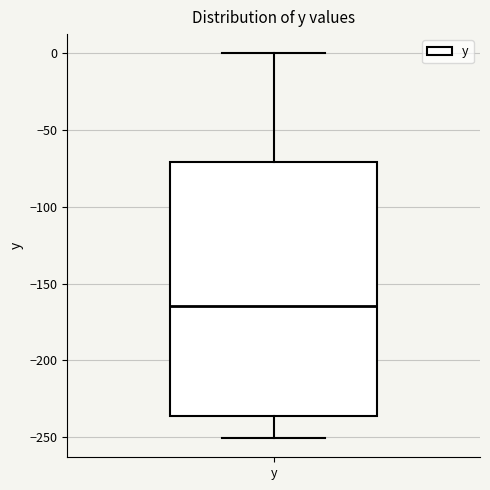

Read this box plot against the y-axis: the position of the median line, the range covered by the box, and the ends of both whiskers. The values are not printed on the chart, so give them approximately, as read against the axis.

median -165, box -235 to -70, whiskers -250 to 0